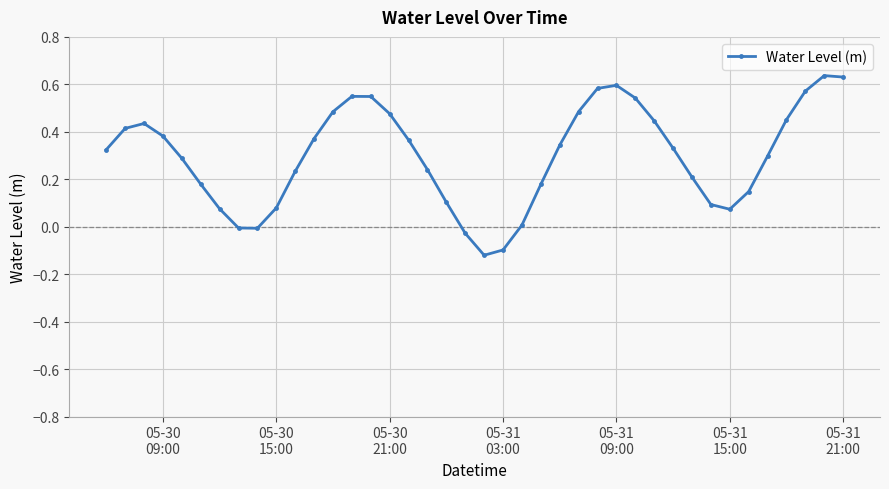

How many points are lower than both their immediate neighbors (excluding endpoints)?

3